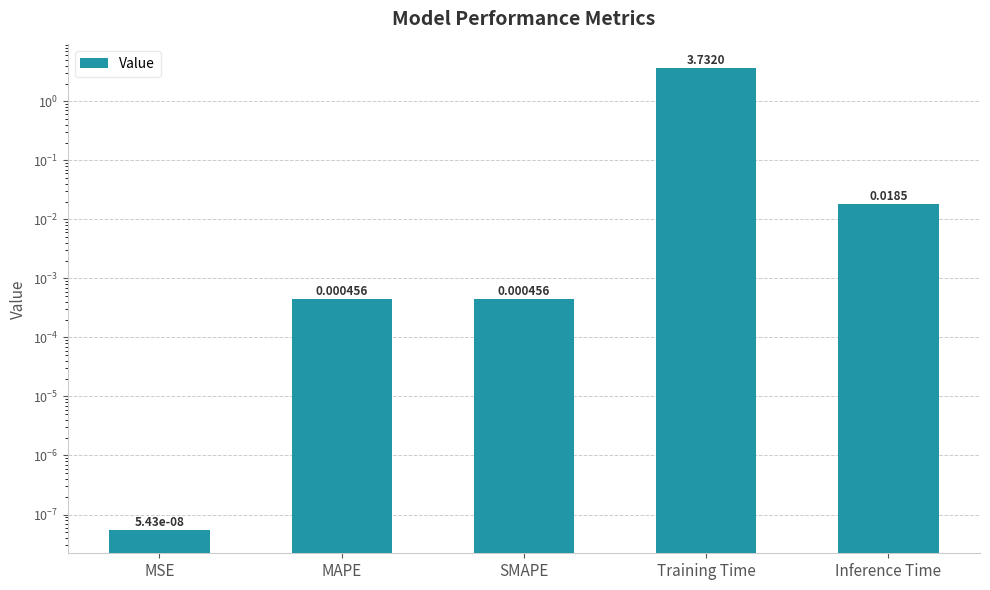

What position from the right is SMAPE?

3